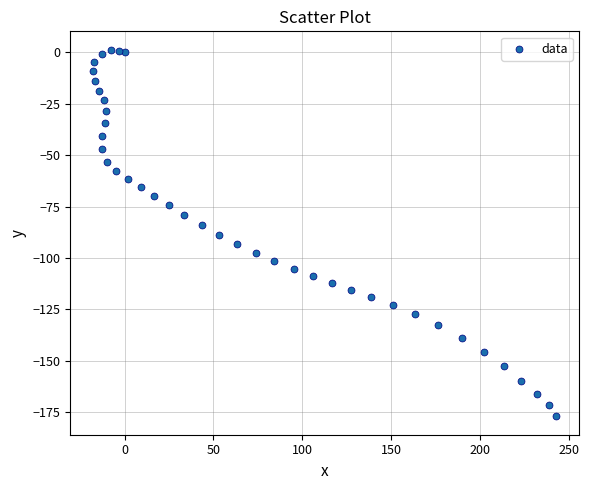

What is the range of X values (max minus min)?

260.3